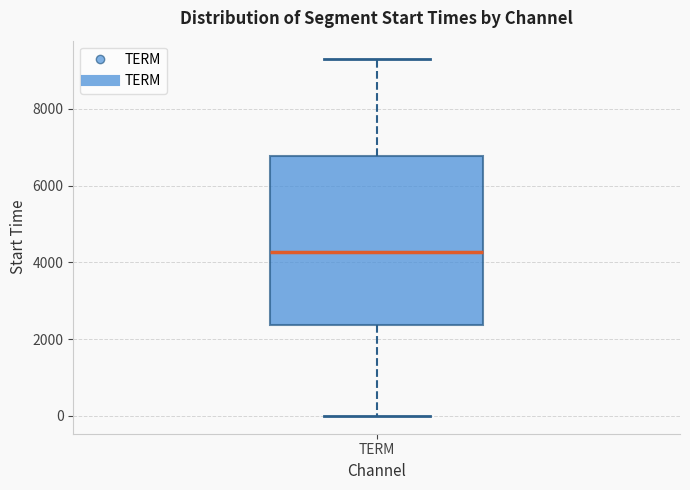

Where does the lower whisker of the box for TERM end on the y-axis? The values are not printed on the chart, so give them approximately, as read against the axis.

0